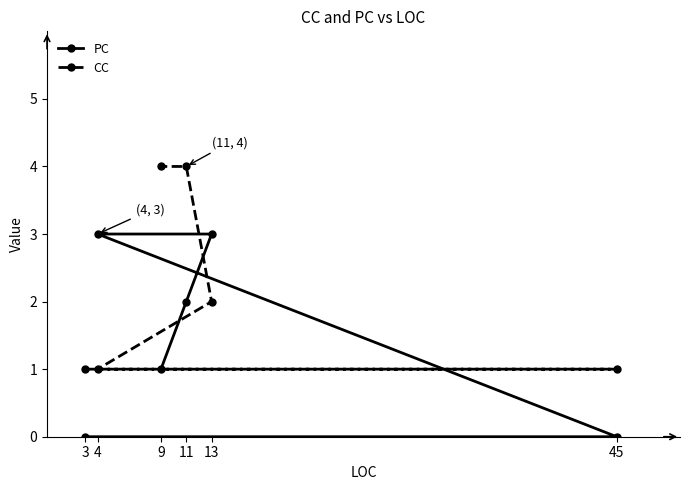

Rank the series at 9 from lowest to highest value.

PC, CC